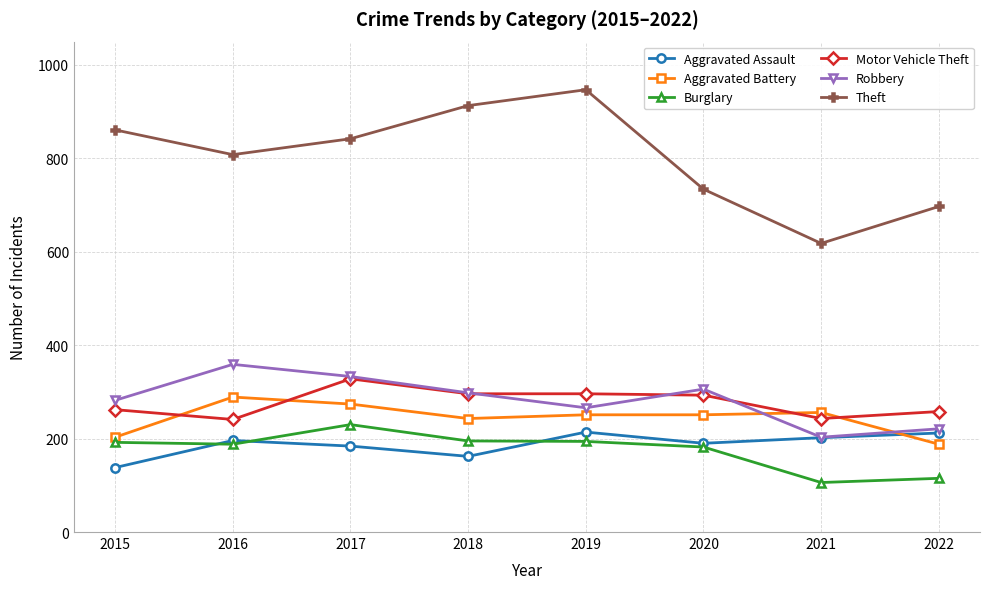

True or false: Motor Vehicle Theft has a value of 258 at 2022.

True